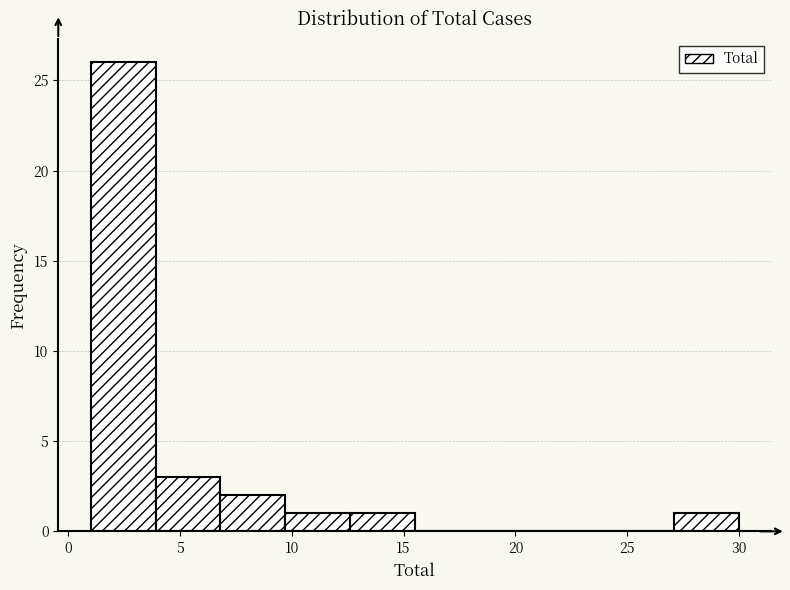

Reading left to right, transcribe this chart: for each bar, give the range it covers on the x-axis and its height. Neither the bar edges nor the heights are printed on the chart, so give them approximately, as read against the axes.

1.0 to 3.9: 26
3.9 to 6.8: 3
6.8 to 9.7: 2
9.7 to 12.6: 1
12.6 to 15.5: 1
15.5 to 18.4: 0
18.4 to 21.3: 0
21.3 to 24.2: 0
24.2 to 27.1: 0
27.1 to 30.0: 1